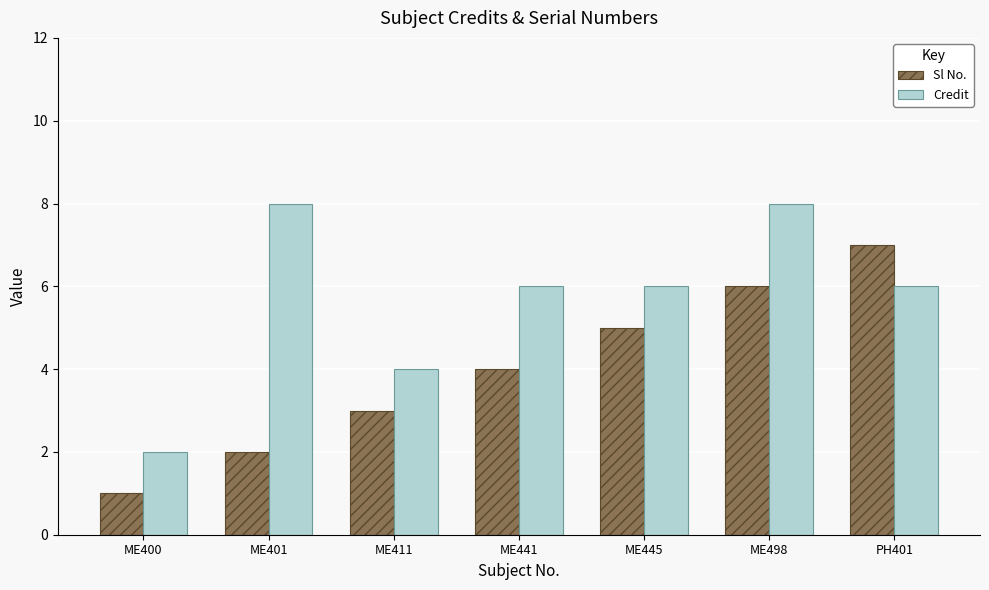

How many categories are shown in the chart?

7